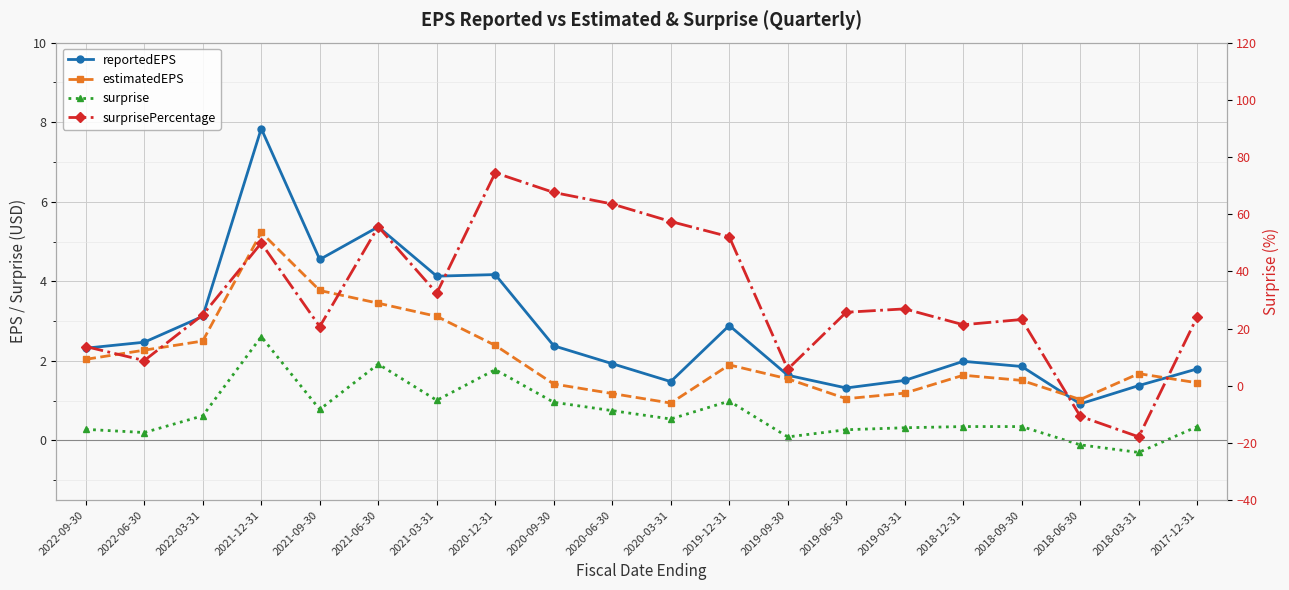

Reading left to right, transcribe all the data shown in this chart.

reportedEPS: 2.3	2.5	3.1	7.8	4.5	5.4	4.1	4.2	2.4	1.9	1.5	2.9	1.6	1.3	1.5	2.0	1.9	0.9	1.4	1.8
estimatedEPS: 2.0	2.3	2.5	5.2	3.8	3.5	3.1	2.4	1.4	1.2	0.9	1.9	1.6	1.1	1.2	1.6	1.5	1.0	1.7	1.4
surprise: 0.3	0.2	0.6	2.6	0.8	1.9	1.0	1.8	1.0	0.8	0.5	1.0	0.1	0.3	0.3	0.3	0.3	-0.1	-0.3	0.3
surprisePercentage: 13.7	8.8	24.8	49.9	20.7	55.7	32.4	74.5	67.6	63.6	57.4	52.1	5.8	25.7	26.9	21.3	23.2	-10.7	-17.9	24.1